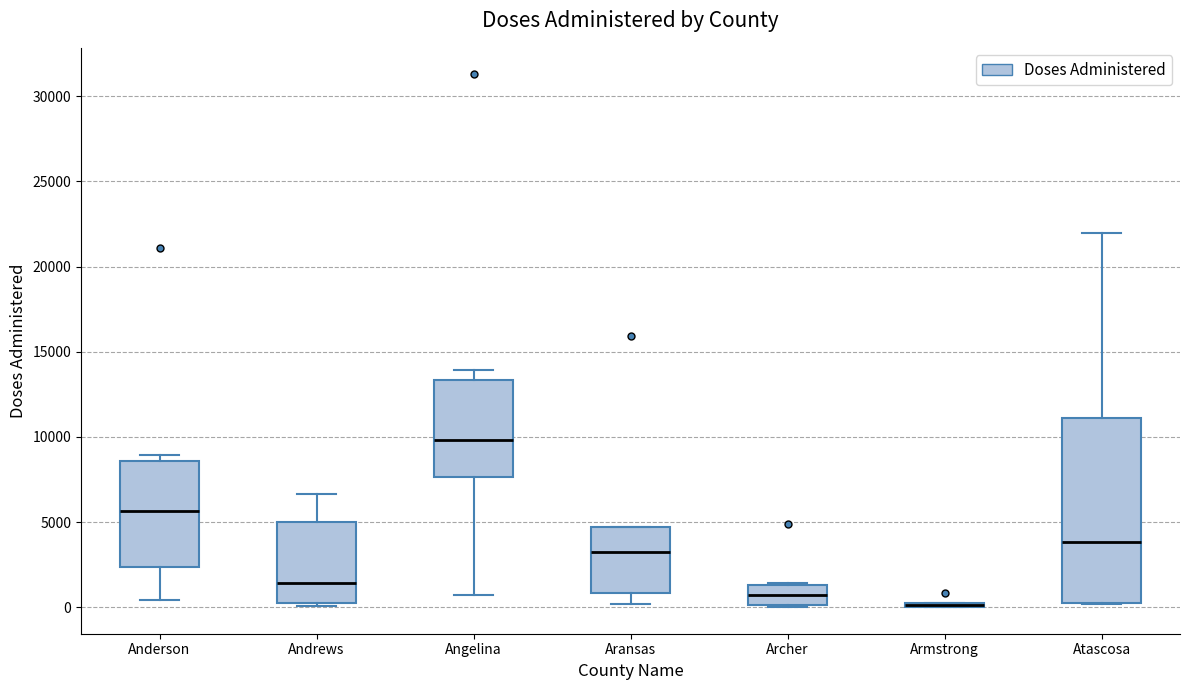

Reading left to right, read every box against the y-axis: the position of its median line, the range the box covers, and the ends of its whiskers. The values are not printed on the chart, so give them approximately, as read against the axis.

Anderson: median 5500, box 2500 to 8500, whiskers 500 to 9000
Andrews: median 1500, box 0 to 5000, whiskers 0 to 6500
Angelina: median 10000, box 7500 to 13500, whiskers 500 to 14000
Aransas: median 3000, box 1000 to 4500, whiskers 0 to 4500
Archer: median 500, box 0 to 1500, whiskers 0 to 1500
Armstrong: box collapsed to a line at 0, whiskers 0 to 0
Atascosa: median 4000, box 0 to 11000, whiskers 0 to 22000